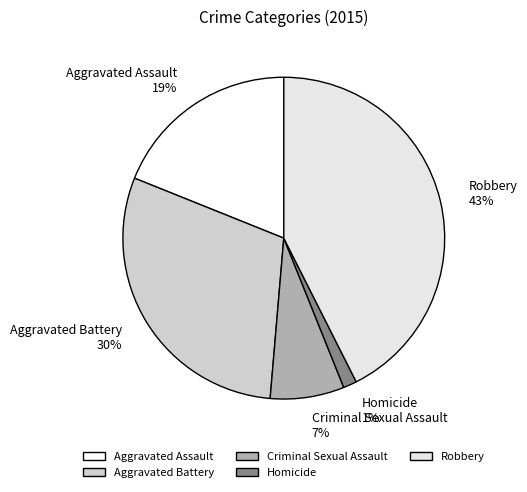

Is the sum of Aggravated Battery and Aggravated Assault greater than half?

No